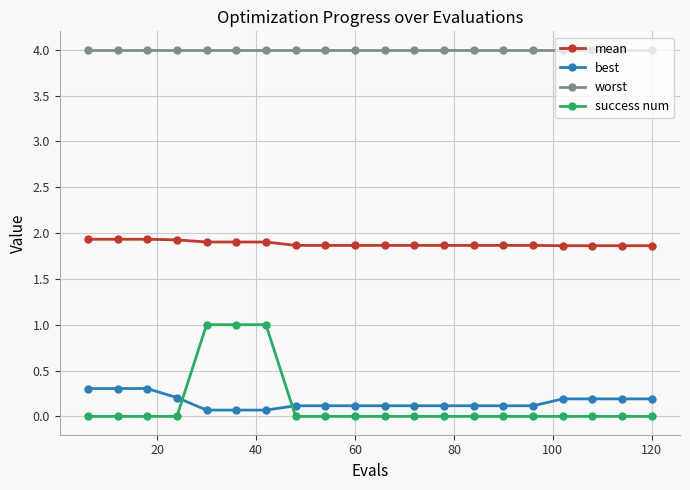

Which series has the largest range (max minus min)?

success num